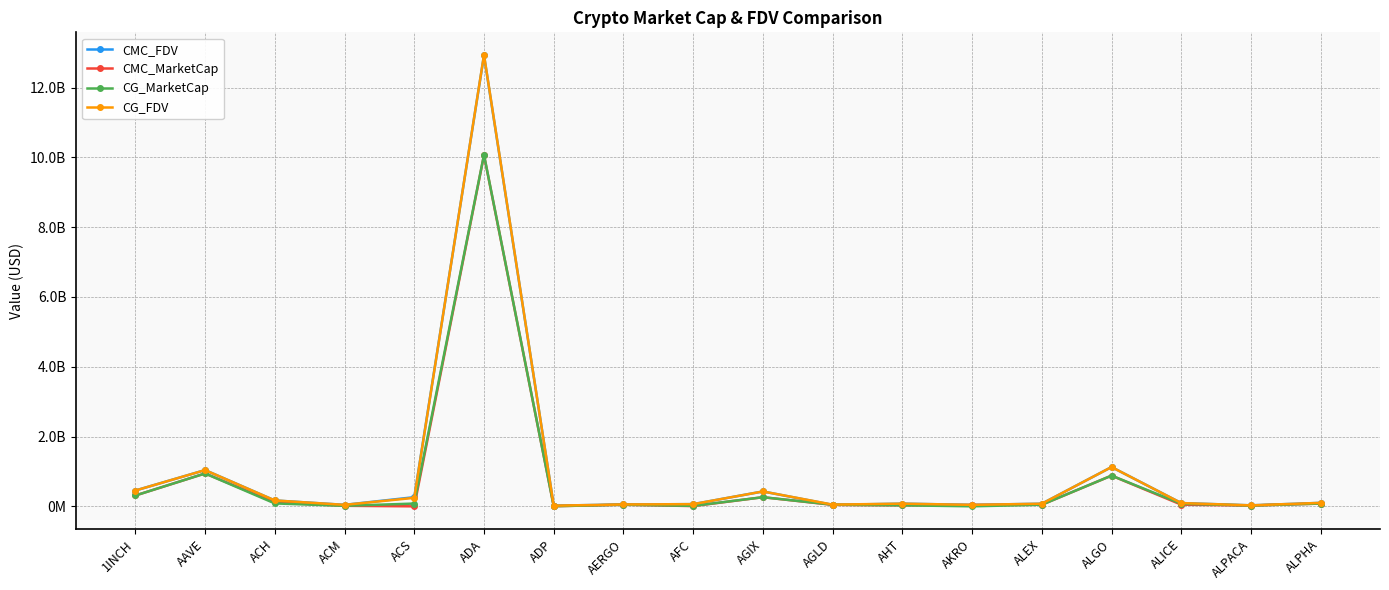

What is the sum of the CMC_MarketCap values at ALICE and ALEX?

93860398.0